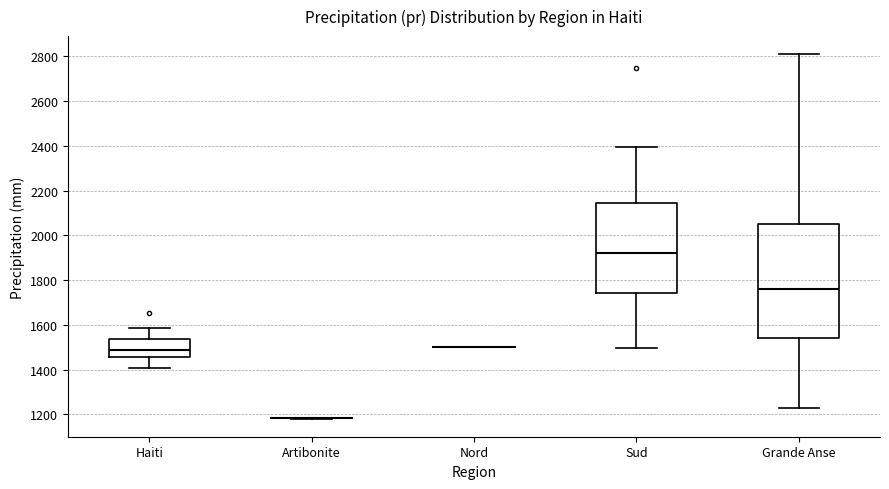

Reading left to right, read every box against the y-axis: the position of its median line, the range the box covers, and the ends of its whiskers. The values are not printed on the chart, so give them approximately, as read against the axis.

Haiti: median 1480, box 1460 to 1540, whiskers 1400 to 1580
Artibonite: box collapsed to a line at 1180, whiskers 1180 to 1180
Nord: box collapsed to a line at 1500, whiskers 1500 to 1500
Sud: median 1920, box 1740 to 2140, whiskers 1500 to 2400
Grande Anse: median 1760, box 1540 to 2060, whiskers 1240 to 2800